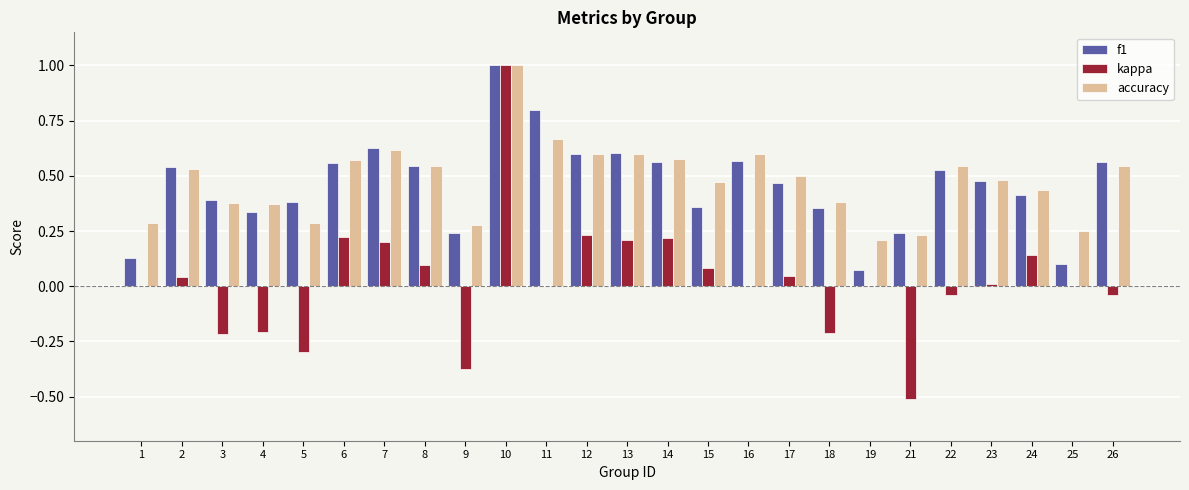

What is the total value across all series at 16?

1.2